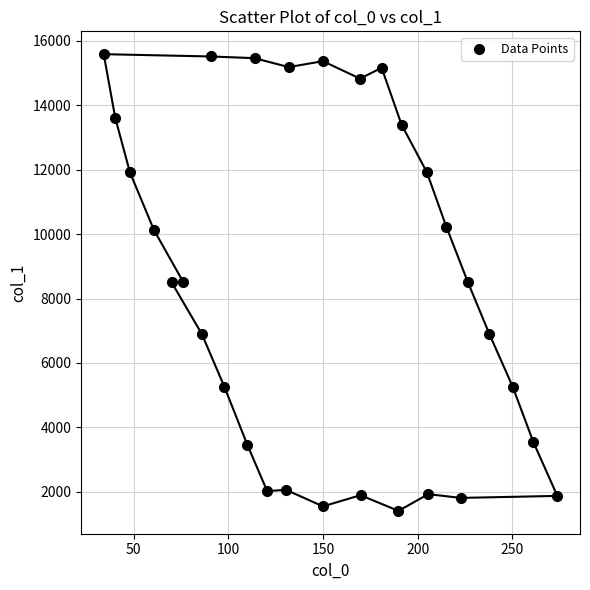

What is the range of X values (max minus min)?

239.7